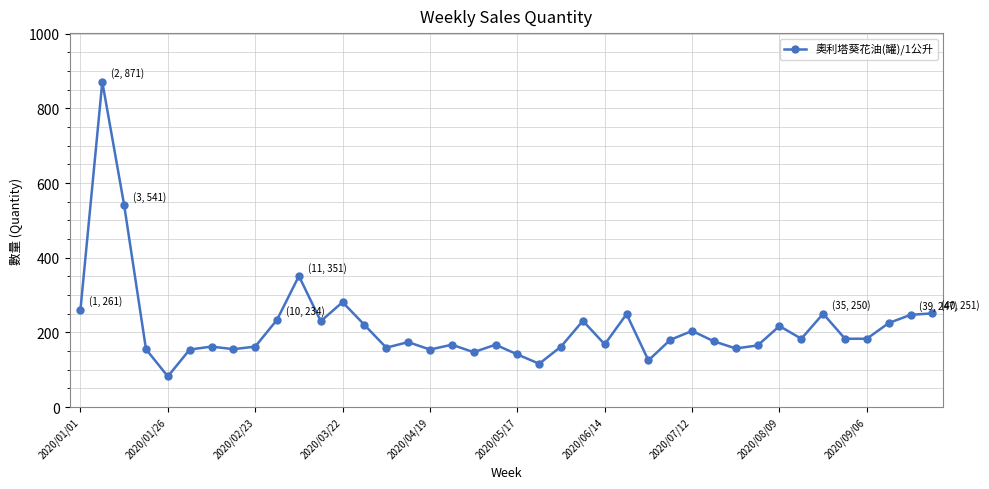

What is the maximum value shown in the chart?

871